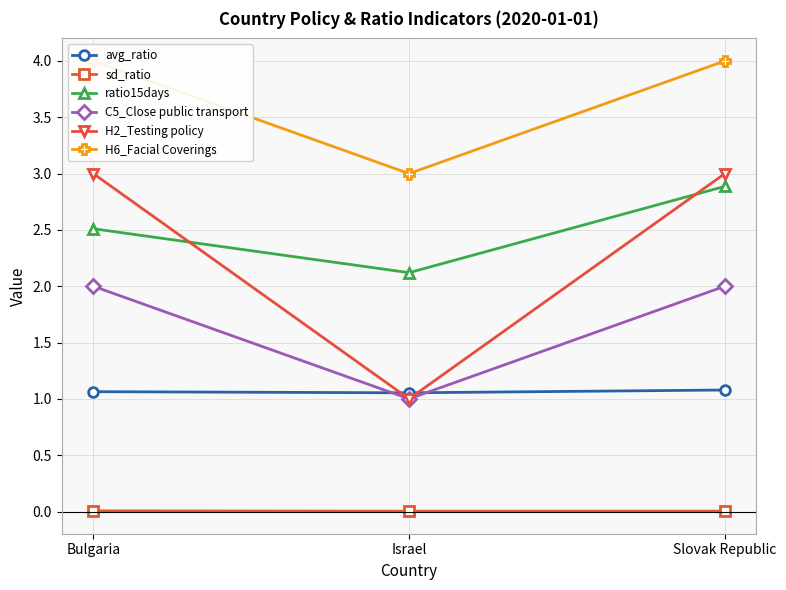

What is the total value across all series at Israel?

8.2